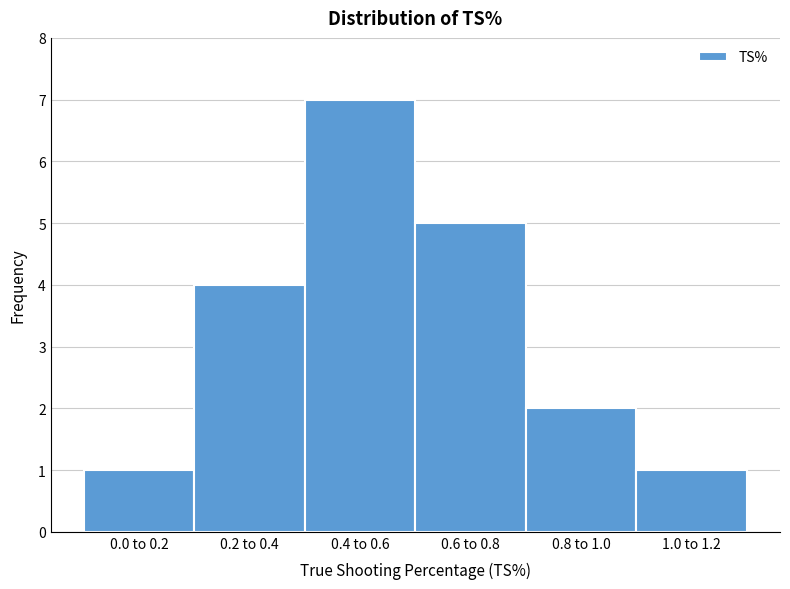

Reading left to right, extract all data points from this chart.

1	4	7	5	2	1